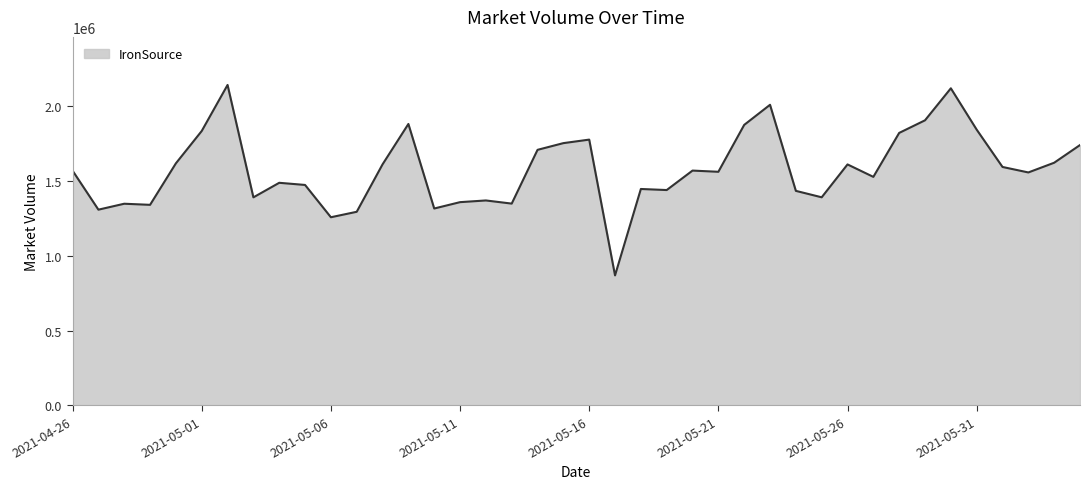

What is the maximum value shown in the chart?

2143350